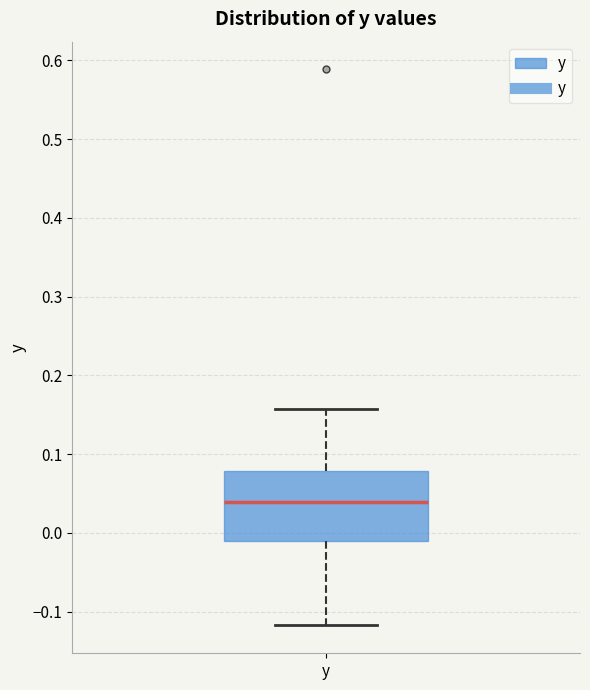

Transcribe this box plot: give where the median line is, the range the box spans, and where the two whiskers end, as read against the y-axis. The values are not printed on the chart, so give them approximately, as read against the axis.

median 0.04, box -0.01 to 0.08, whiskers -0.12 to 0.16